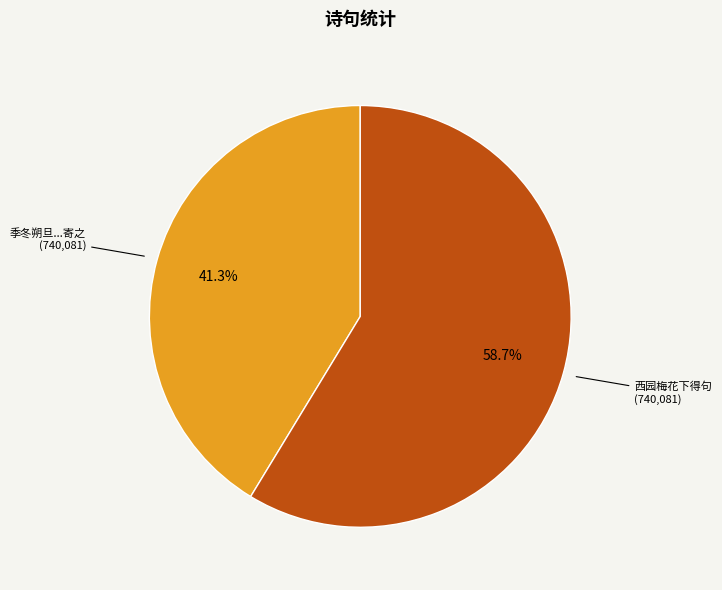

How many segments does this pie chart have?

2